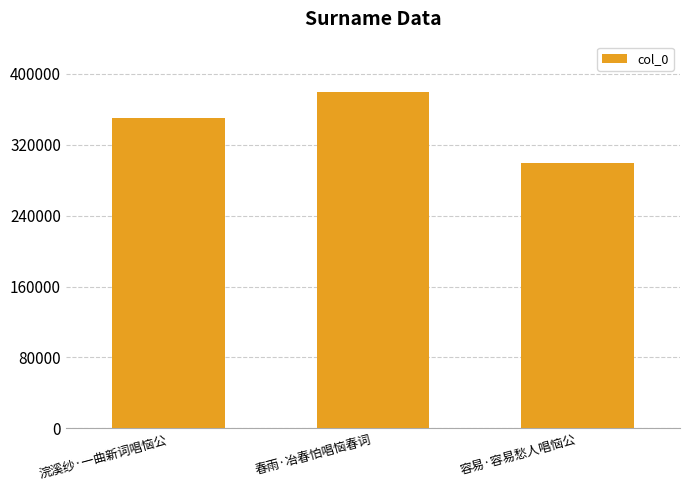

How many bars are there in total?

3